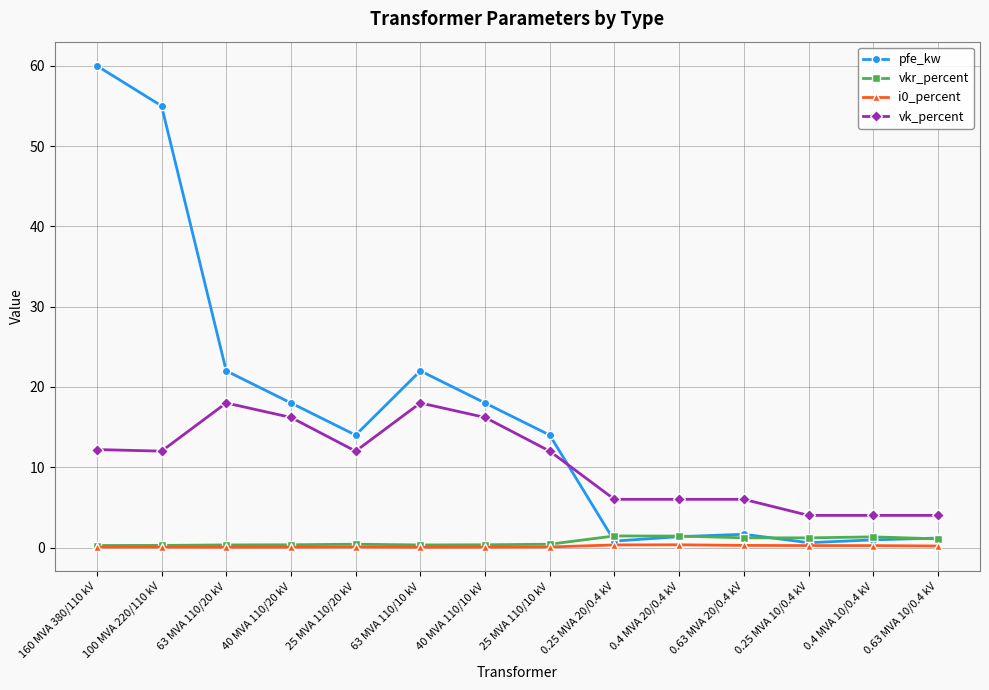

True or false: vk_percent and i0_percent intersect in this chart.

False